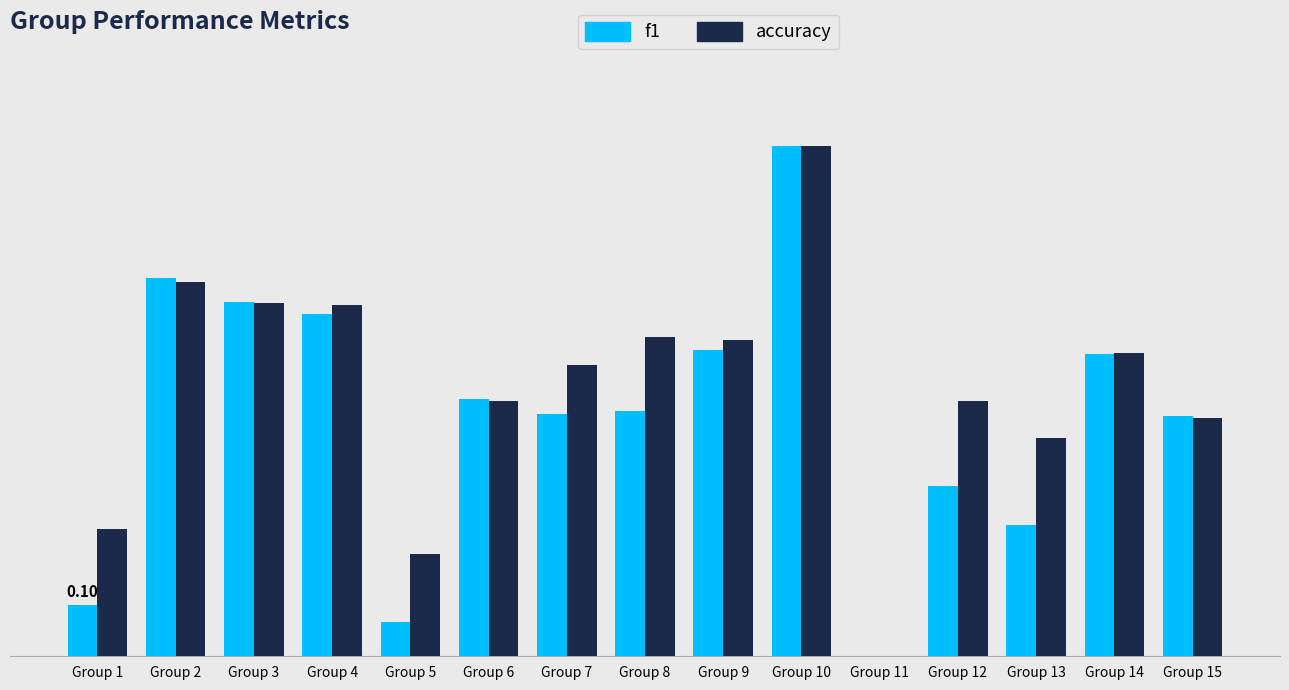

Is the value of accuracy at Group 13 greater than the value of f1 at Group 9?

No